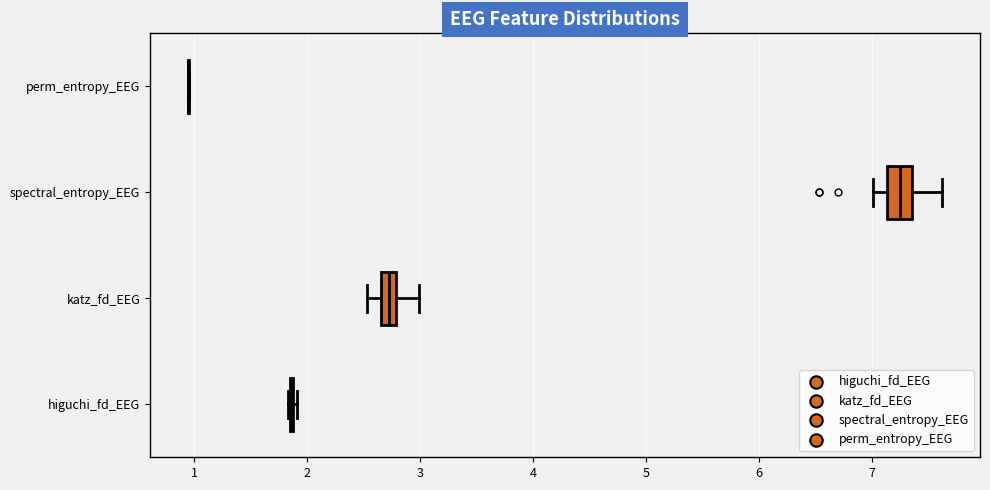

Where does the median line of the box for spectral_entropy_EEG sit on the x-axis? The values are not printed on the chart, so give them approximately, as read against the axis.

7.3